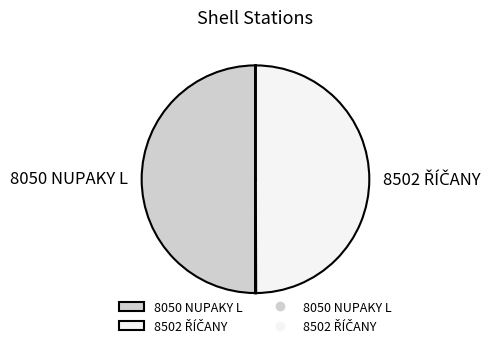

The 8050 NUPAKY L slice represents 50% of the pie. True or false?

True